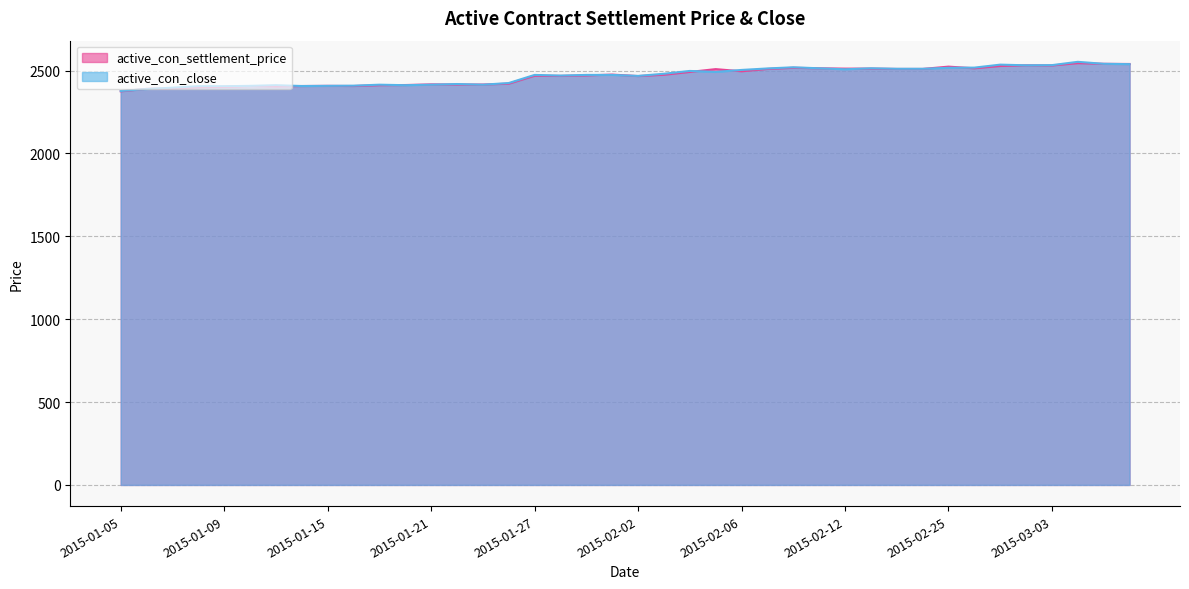

In active_con_close, how many points are lower than both neighbors (excluding endpoints)?

8